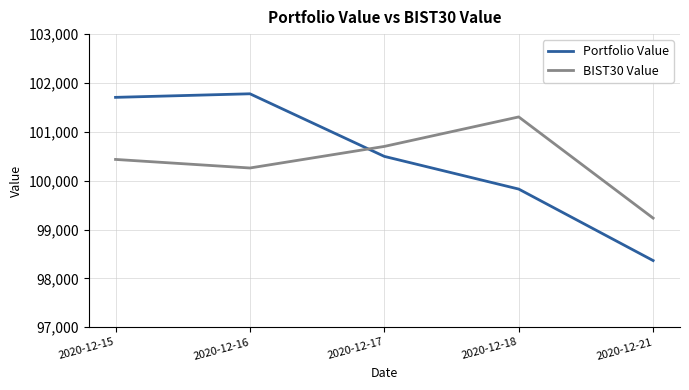

What is the highest value of the BIST30 Value series?

101304.9